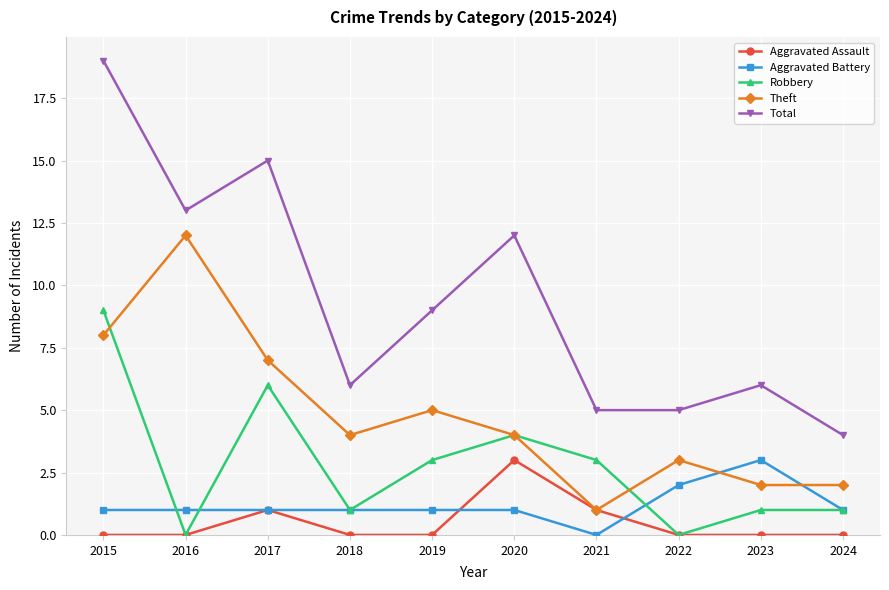

How many distinct data groups are displayed?

5